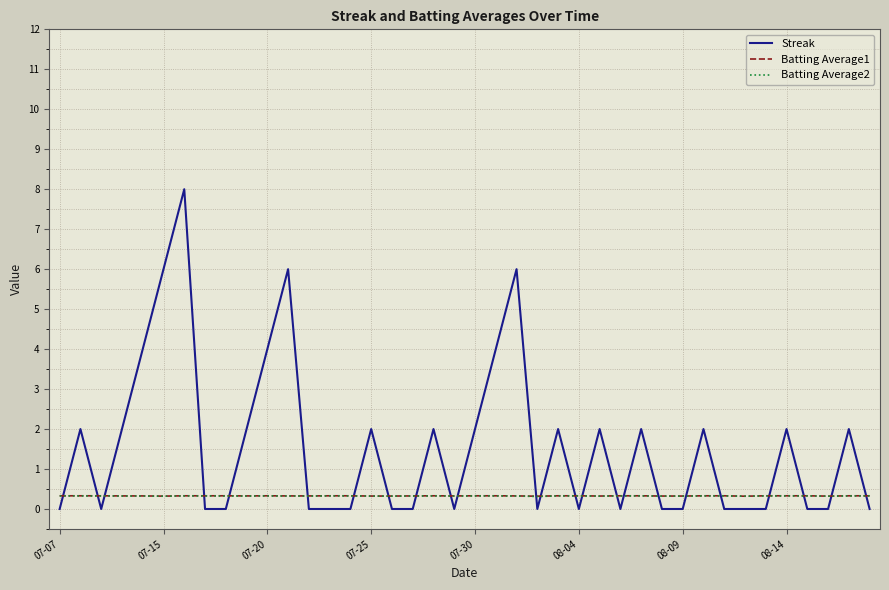

How many distinct data groups are displayed?

3